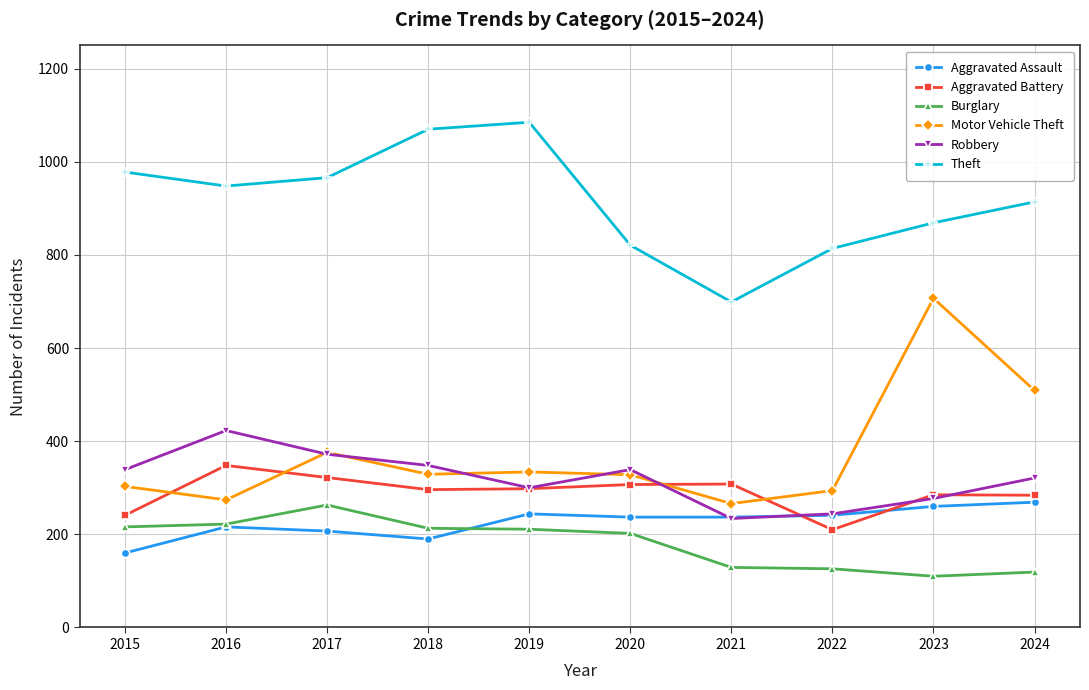

What is the total value across all series at 2020?

2234